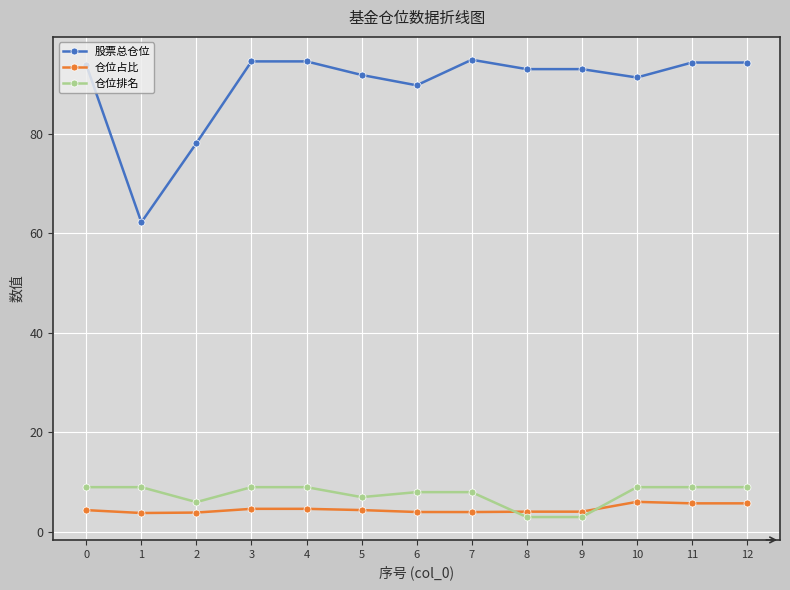

What is the greatest value displayed?

94.8